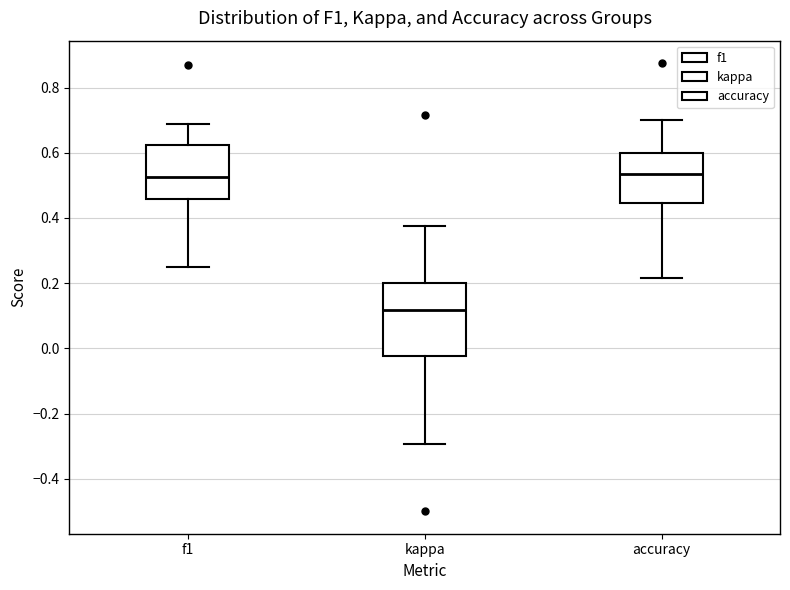

Comparing the boxes themselves (not the whiskers), which one is the tallest?

kappa